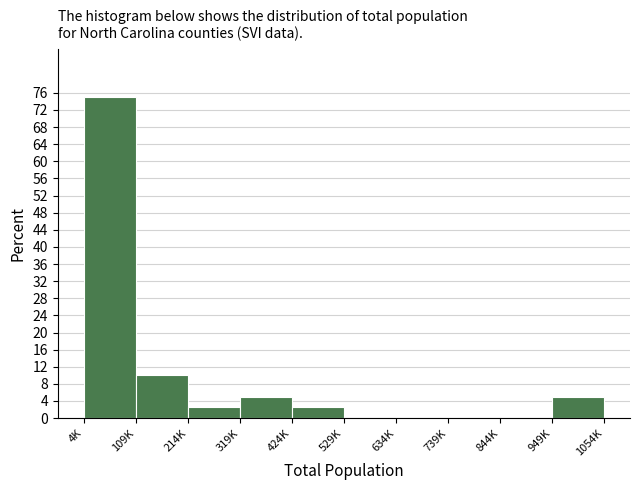

Reading left to right, extract all data points from this chart.

4K=75.0	109K=10.0	214K=2.5	319K=5.0	424K=2.5	529K=0.0	634K=0.0	739K=0.0	844K=0.0	949K=5.0